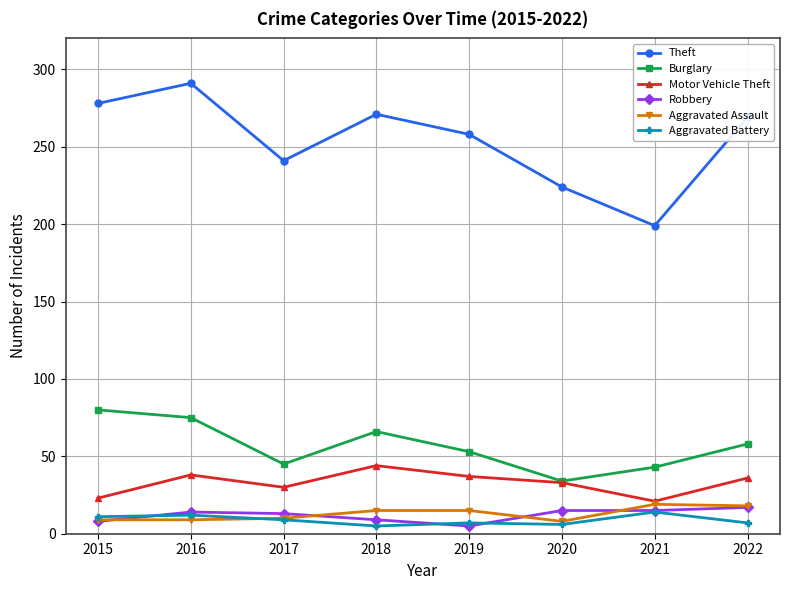

Does the chart display data point markers on the line(s)?

Yes